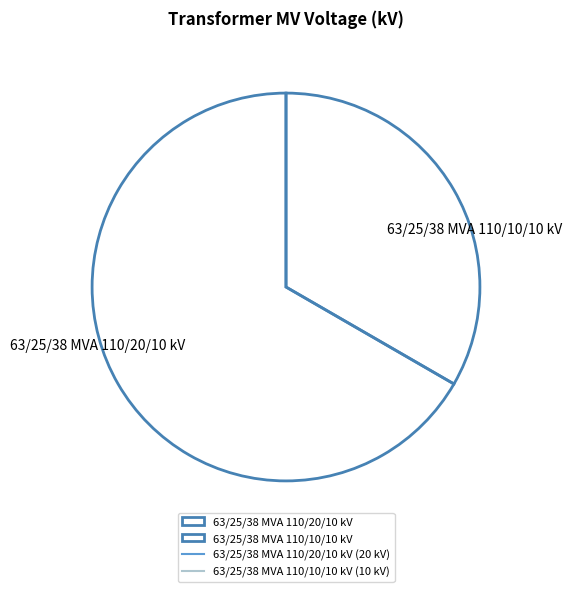

How many segments does this pie chart have?

2